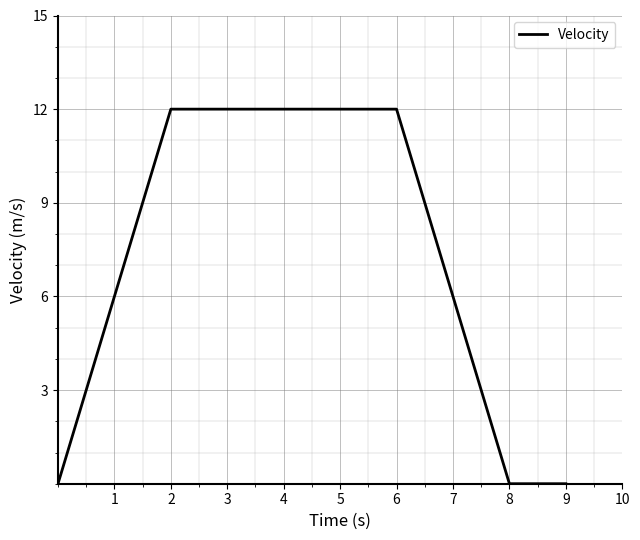

What is the difference between the maximum and second lowest values?

12